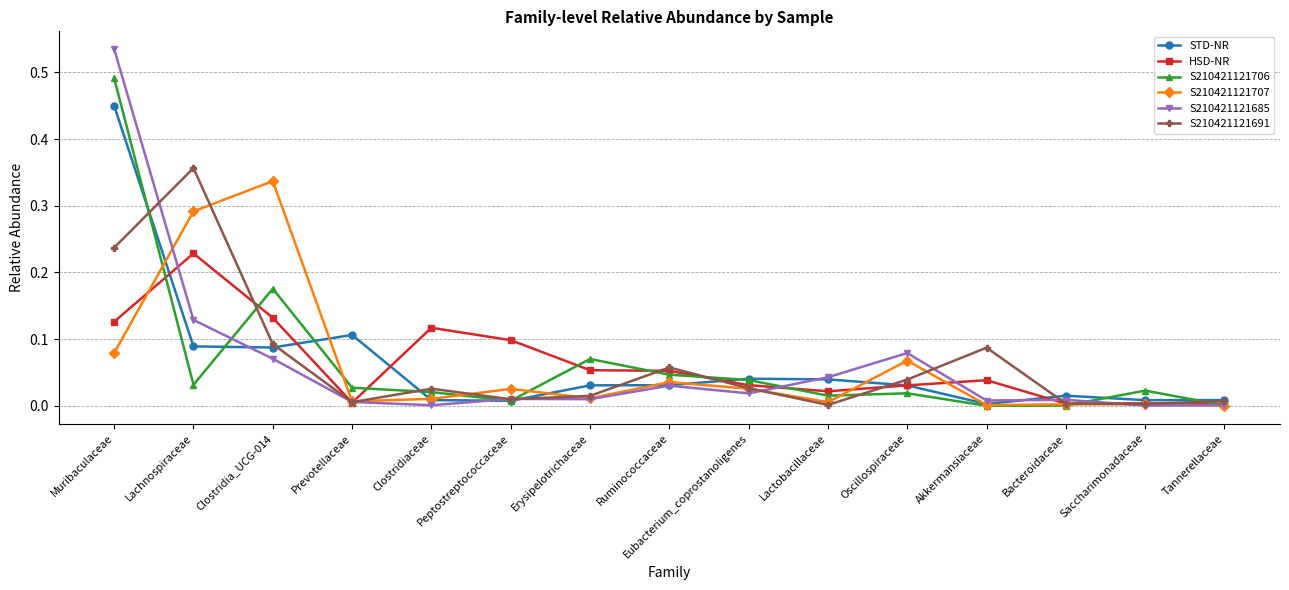

How many lines are shown in the chart?

6